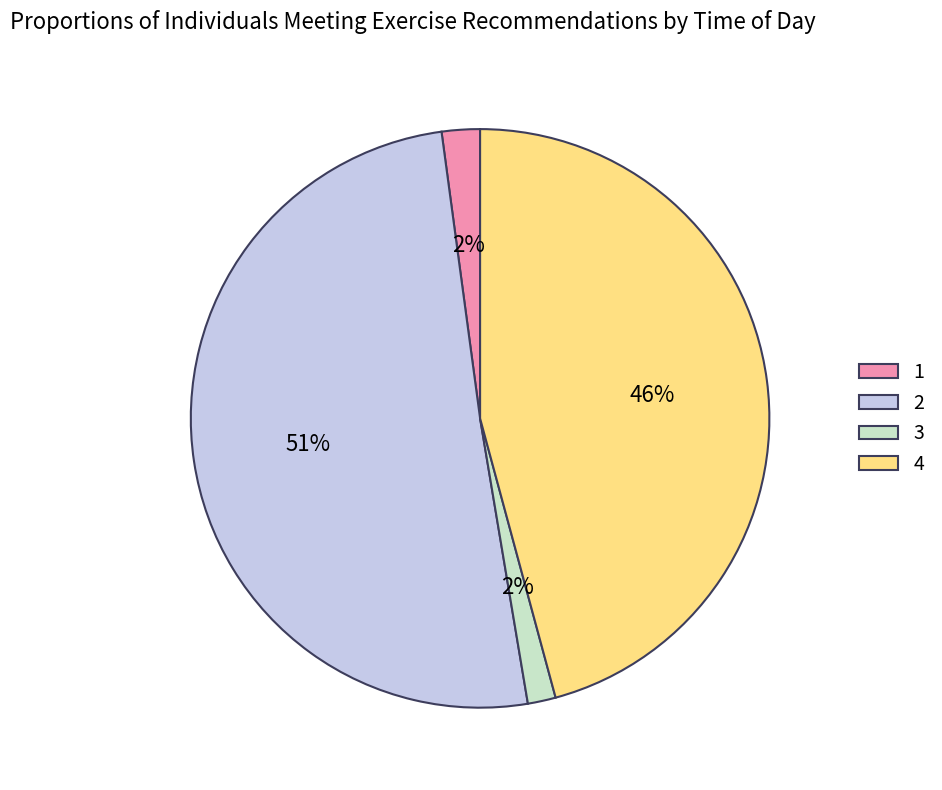

The 3 slice represents 2% of the pie. True or false?

True